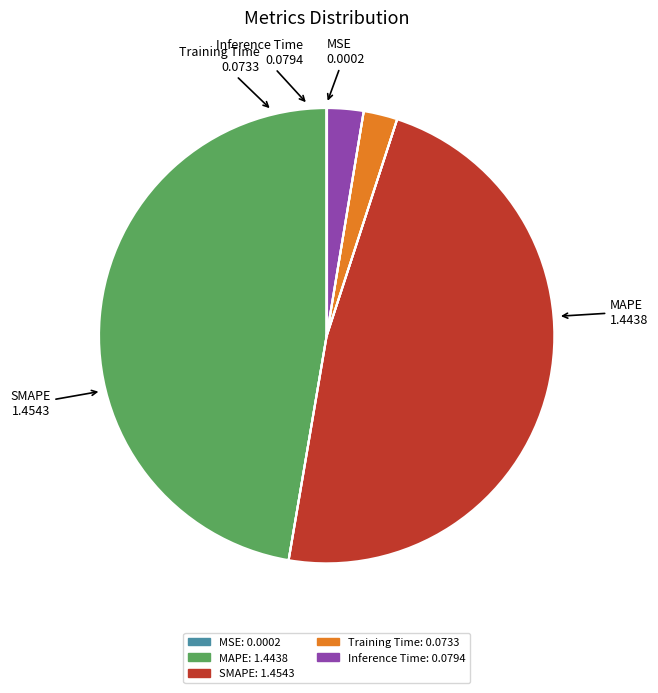

Do Inference Time and Training Time together represent more than half of the pie?

No